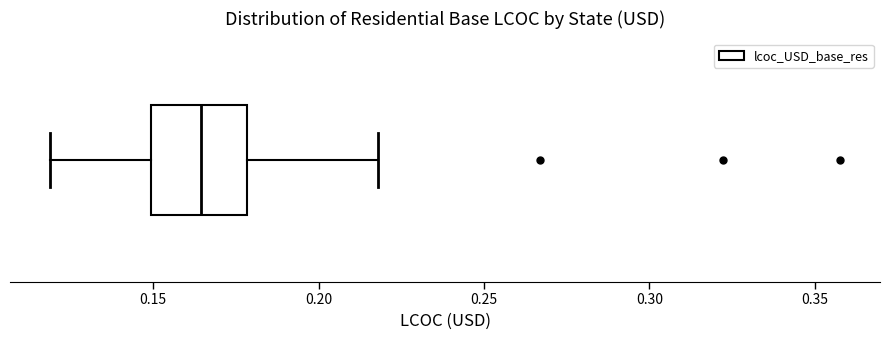

Read this box plot against the x-axis: the position of the median line, the range covered by the box, and the ends of both whiskers. The values are not printed on the chart, so give them approximately, as read against the axis.

median 0.165, box 0.150 to 0.180, whiskers 0.120 to 0.220